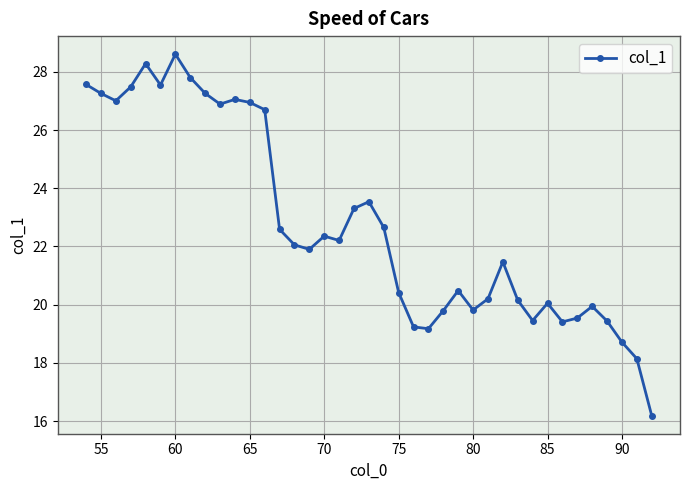

How many lines are shown in the chart?

1